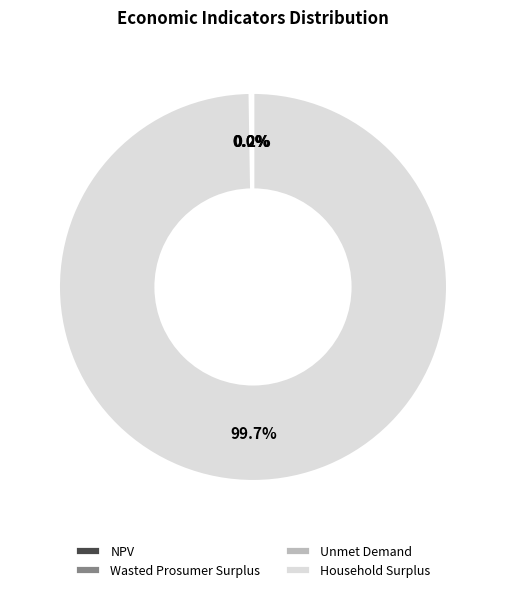

Does Household Surplus account for over 50% of the chart?

Yes